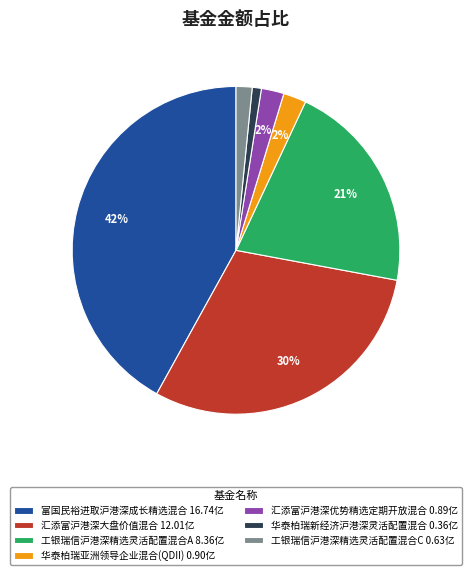

To the nearest percent, what is the combined percentage of 汇添富沪港深优势精选定期开放混合 and 汇添富沪港深大盘价值混合?

32%